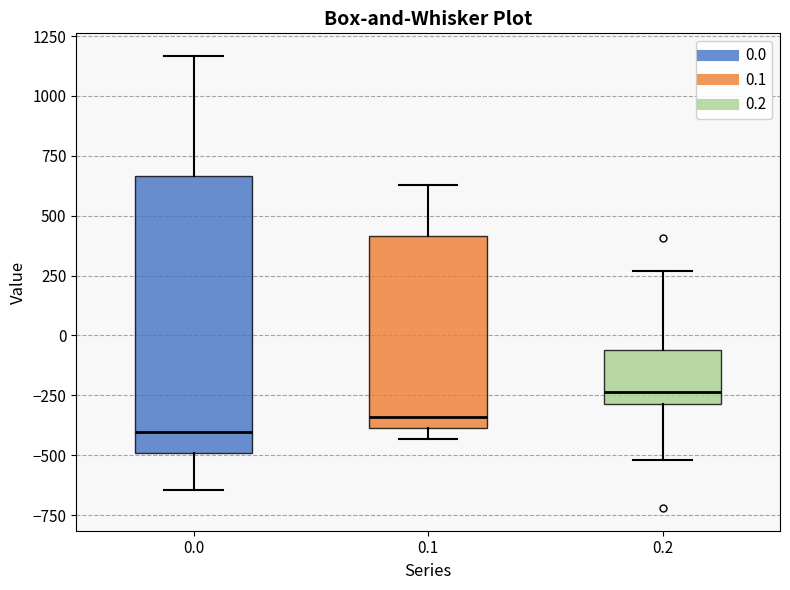

Which box has the lowest median line?

0.0